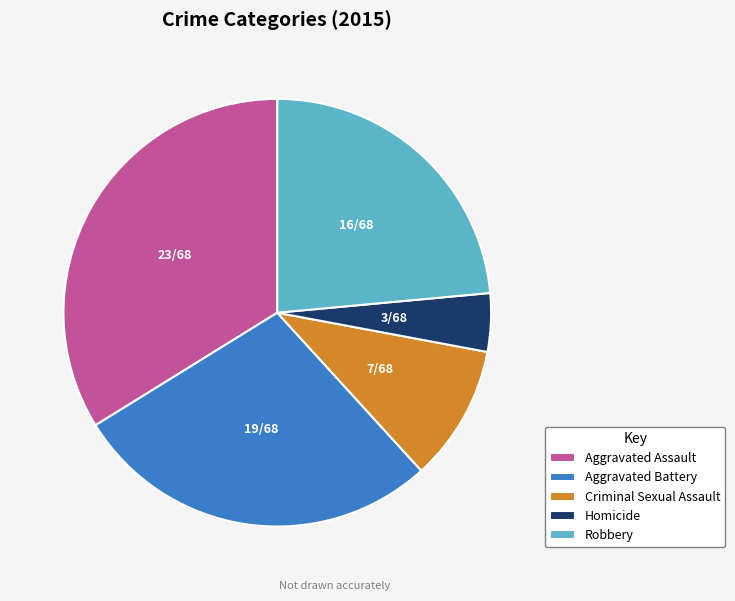

Does Criminal Sexual Assault represent more than half of the total?

No